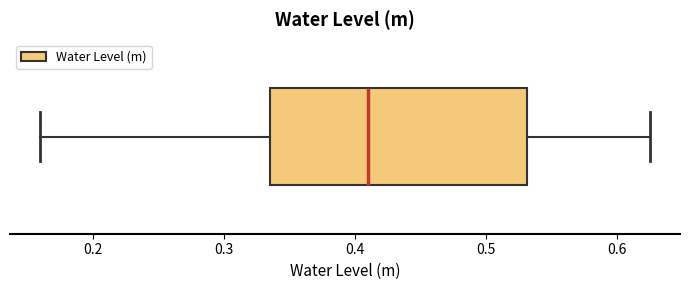

Where does the right whisker of the box end on the x-axis? The values are not printed on the chart, so give them approximately, as read against the axis.

0.62